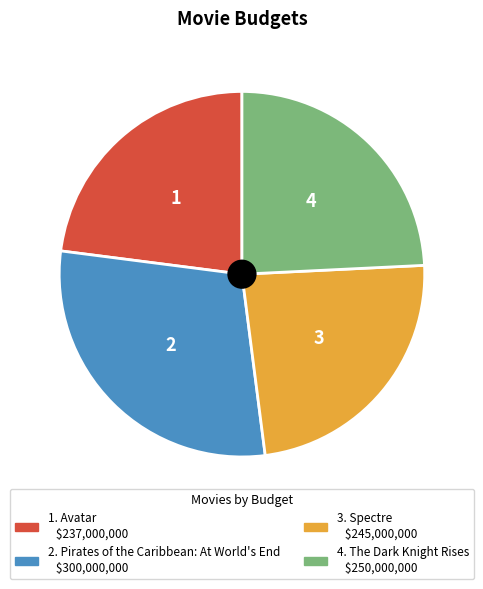

Is there a majority slice in this chart?

No